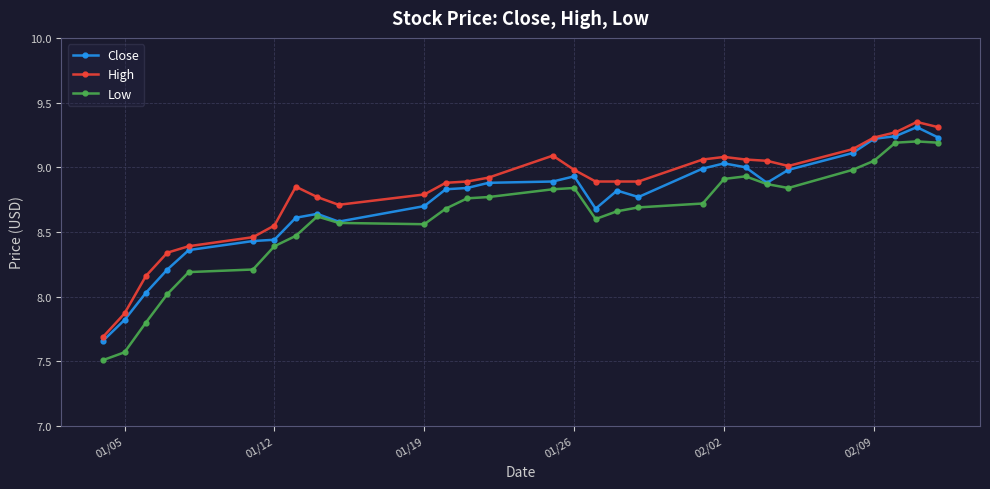

What is the value of the High point at the 27th from the left?

9.3